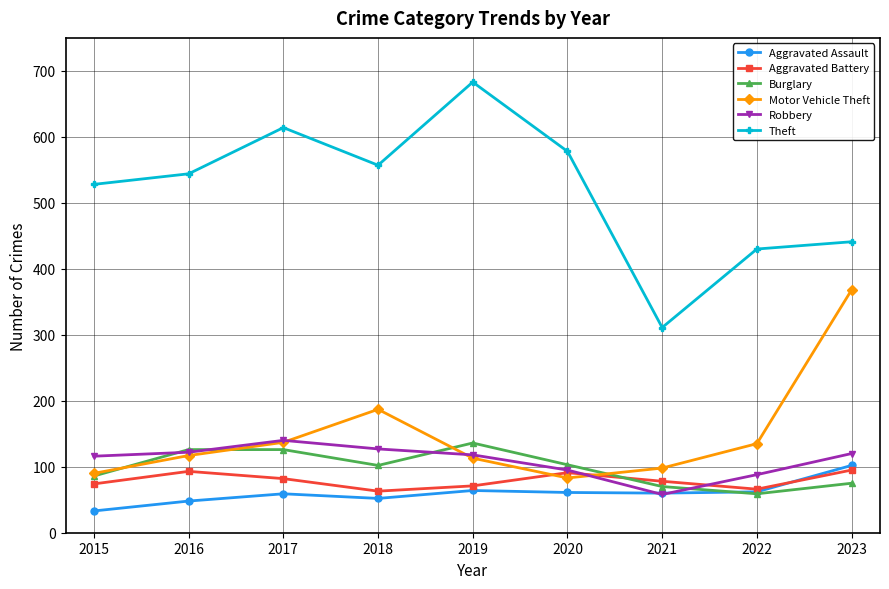

Where does the Burglary series first go above 102?

2016